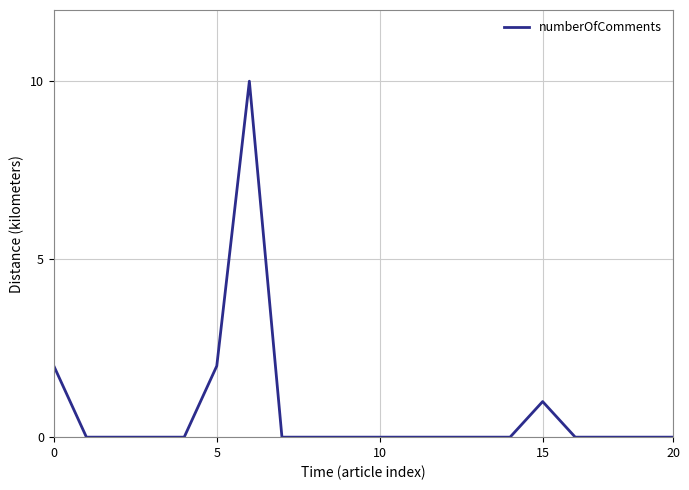

What is the difference between the maximum and minimum values?

10